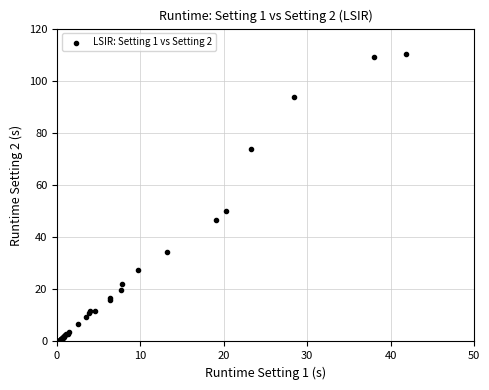

What Y value in the scatter plot is closest to 55?

49.9